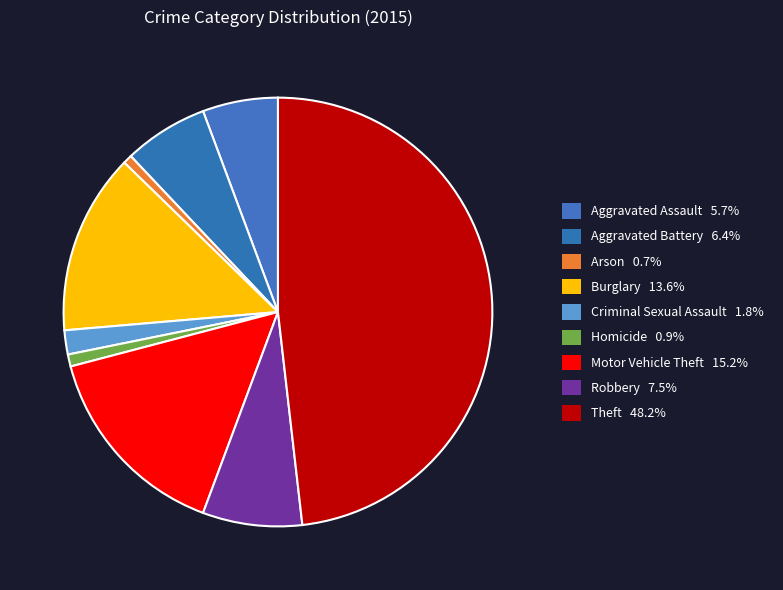

How many segments does this pie chart have?

9